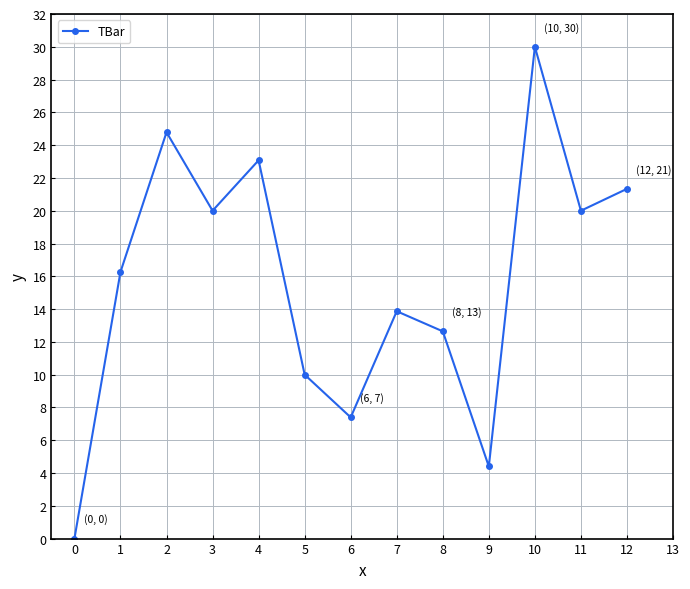

Where is the first local maximum?

2